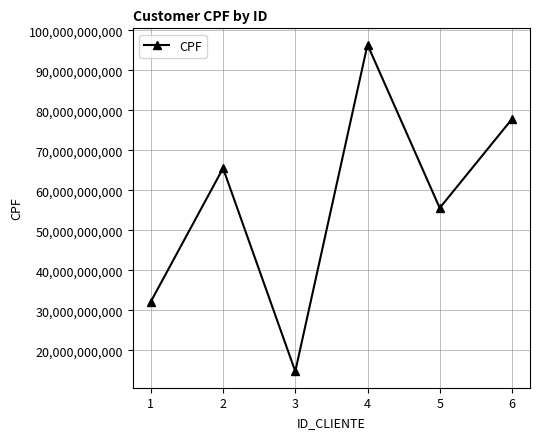

Reading right to left, transcribe all the data shown in this chart.

77788899901	55566677788	96385274100	14725836900	65498732100	32165498700